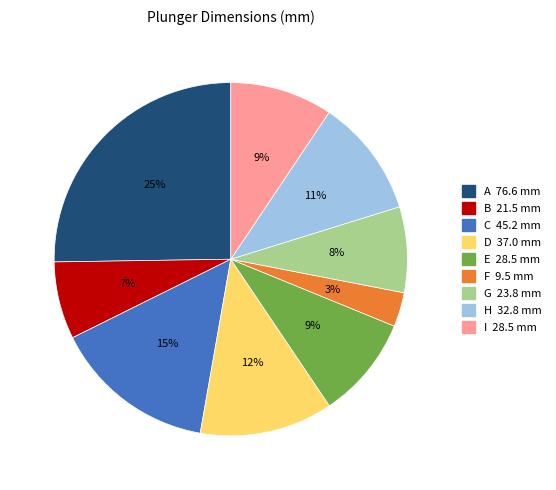

To the nearest percent, what portion does B represent?

7%